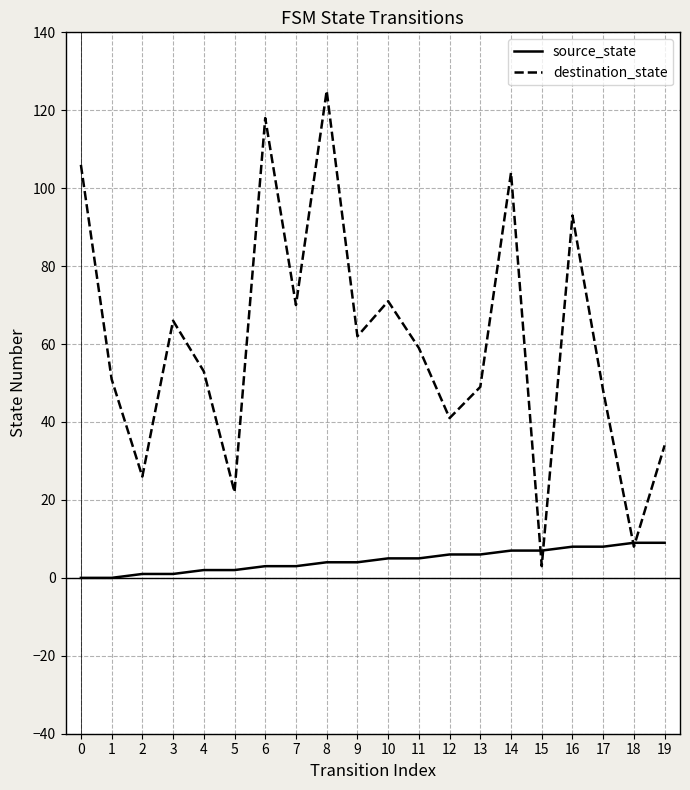

List the series in order of their overall mean, highest first.

destination_state, source_state